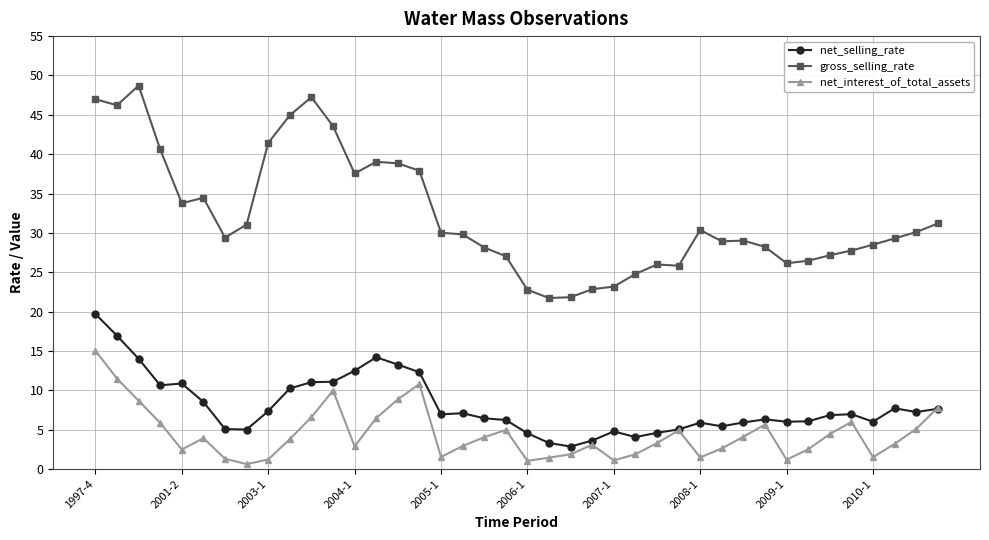

Which series has the largest total across all categories?

gross_selling_rate